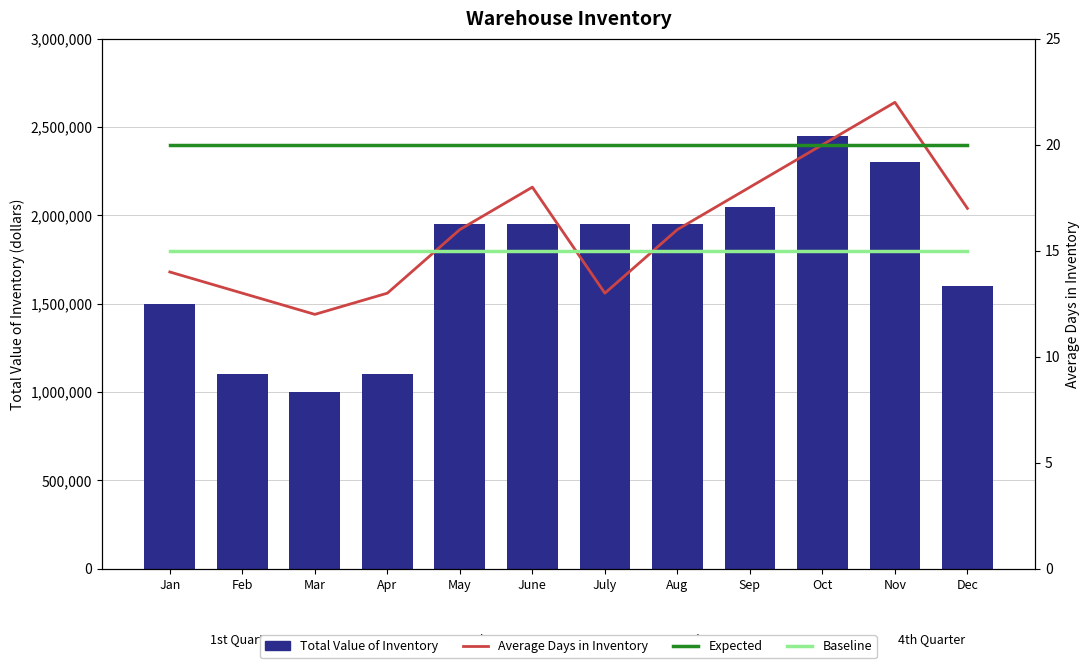

What is the difference between the highest and lowest values at Mar?

999988